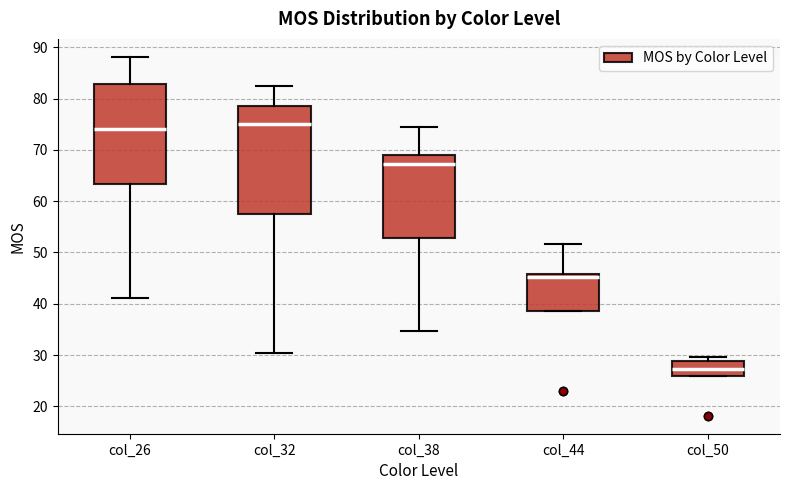

Comparing the boxes themselves (not the whiskers), which one is the tallest?

col_32